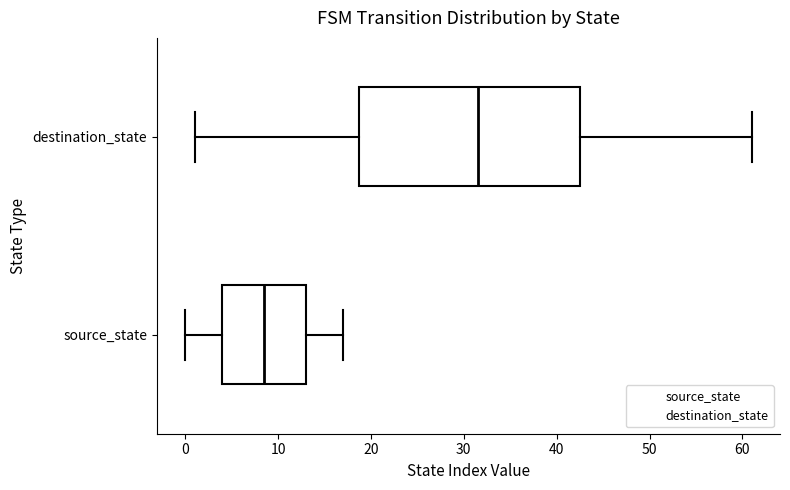

Where does the left whisker of the box for destination_state end on the x-axis? The values are not printed on the chart, so give them approximately, as read against the axis.

1